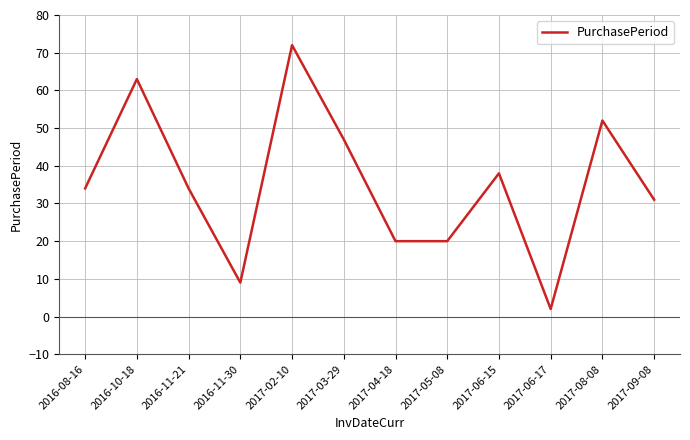

What position from the right is 2017-08-08?

2